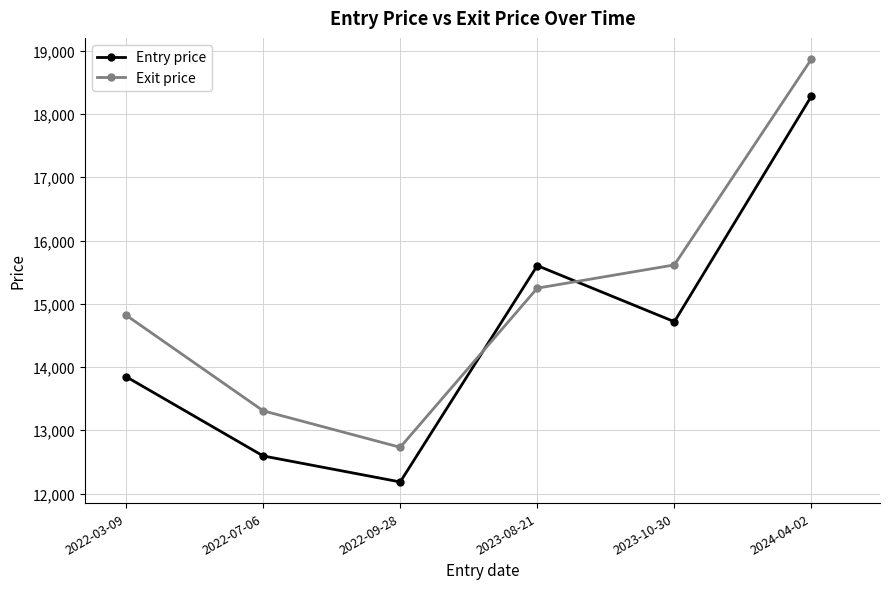

What is the average value of the Entry price series?

14538.1